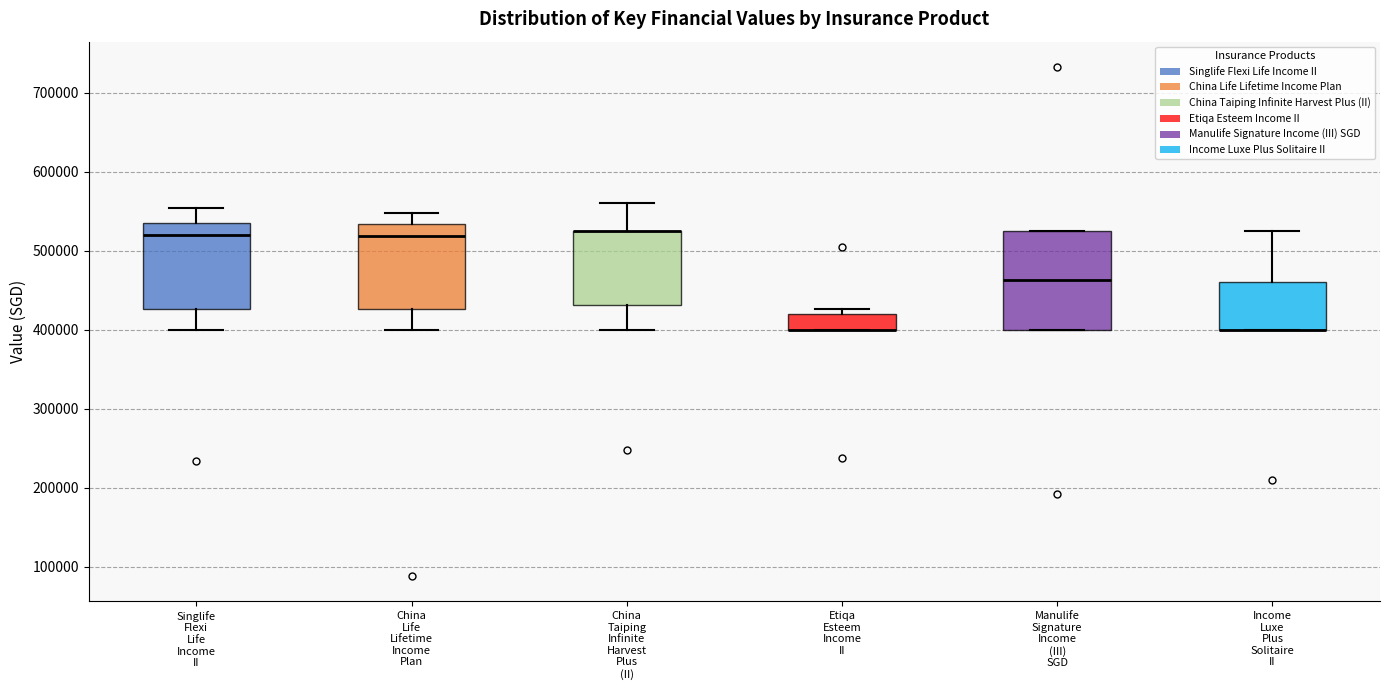

Comparing the boxes themselves (not the whiskers), which one is the tallest?

Manulife Signature Income (III) SGD